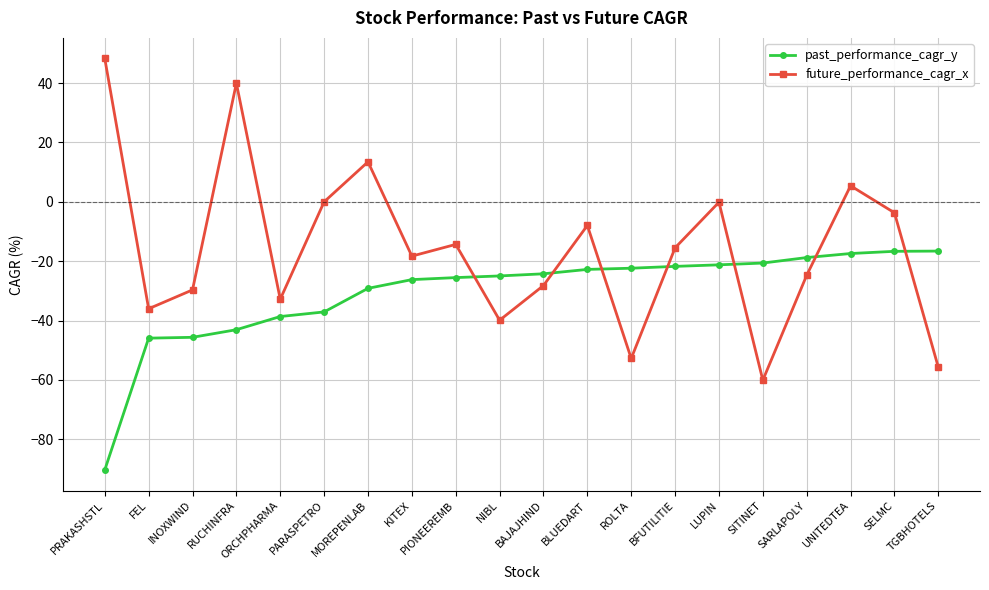

The future_performance_cagr_x series shows 82.6 at PRAKASHSTL. True or false?

False